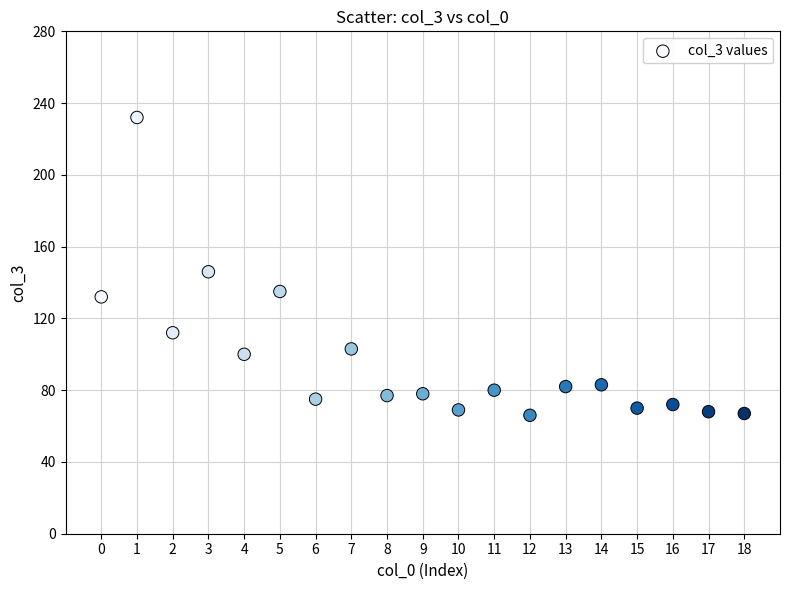

What Y value in the scatter plot is closest to 149?

146